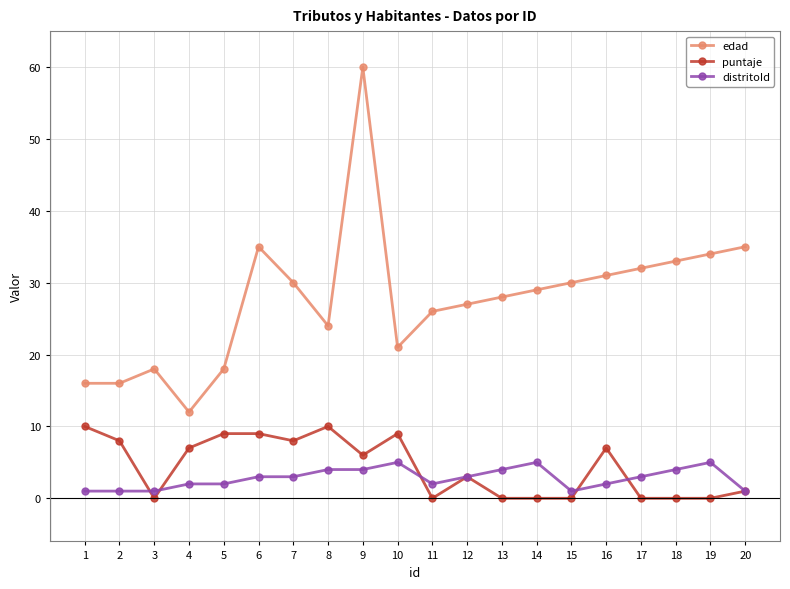

Which category has the lowest value in the edad series?

4